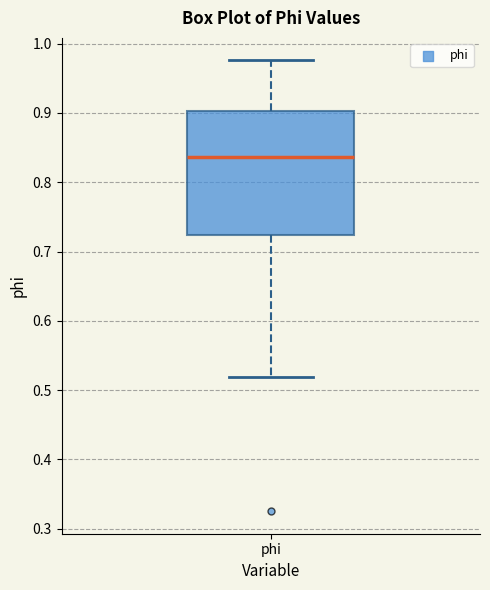

Read this box plot against the y-axis: the position of the median line, the range covered by the box, and the ends of both whiskers. The values are not printed on the chart, so give them approximately, as read against the axis.

median 0.84, box 0.72 to 0.90, whiskers 0.52 to 0.98